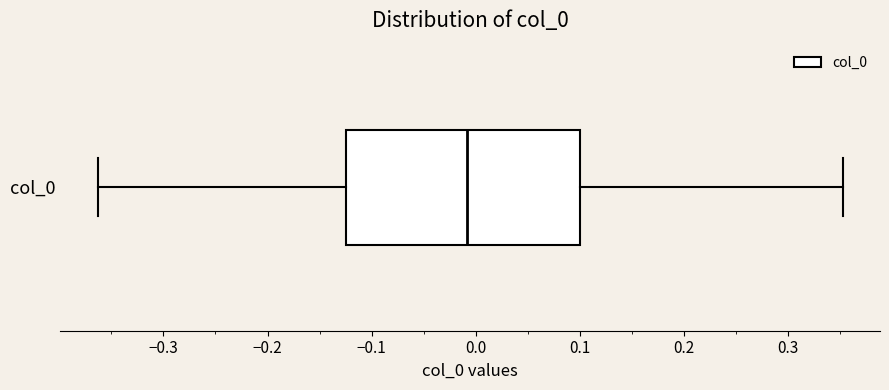

Where is the left edge of the box for col_0 on the x-axis? The values are not printed on the chart, so give them approximately, as read against the axis.

-0.13